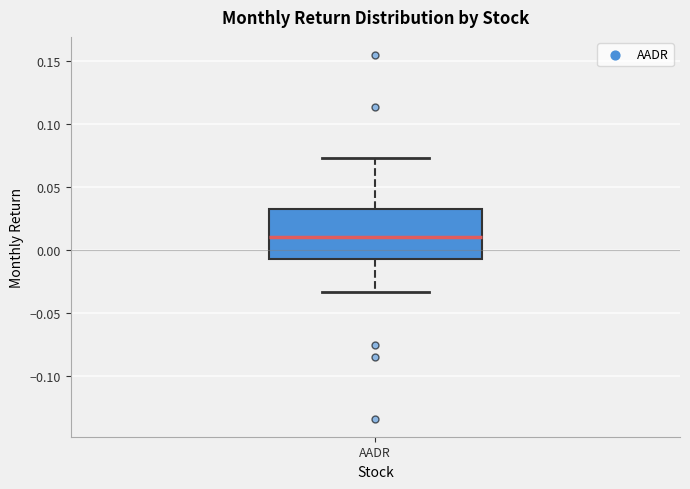

Where is the upper edge of the box for AADR on the y-axis? The values are not printed on the chart, so give them approximately, as read against the axis.

0.035